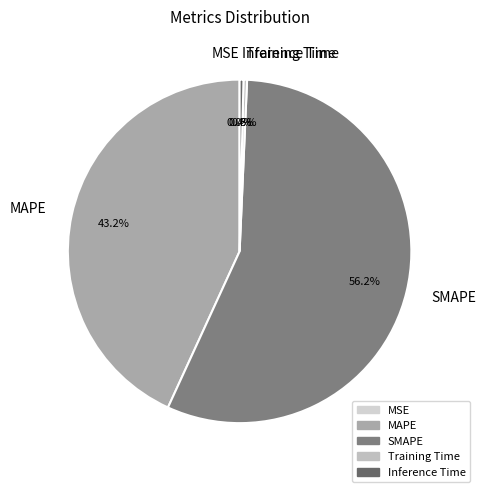

Is SMAPE the majority of the pie?

Yes